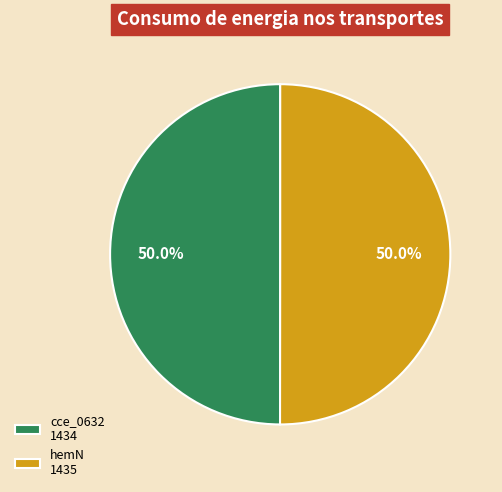

Do hemN 1435 and cce_0632 1434 together represent more than half of the pie?

Yes